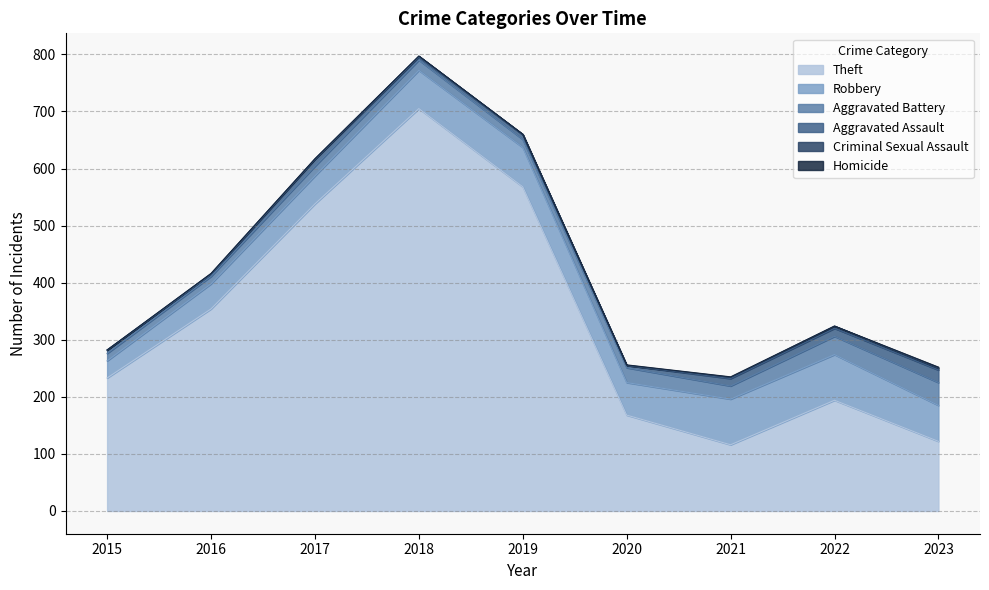

How many times do Criminal Sexual Assault and Homicide cross each other?

2